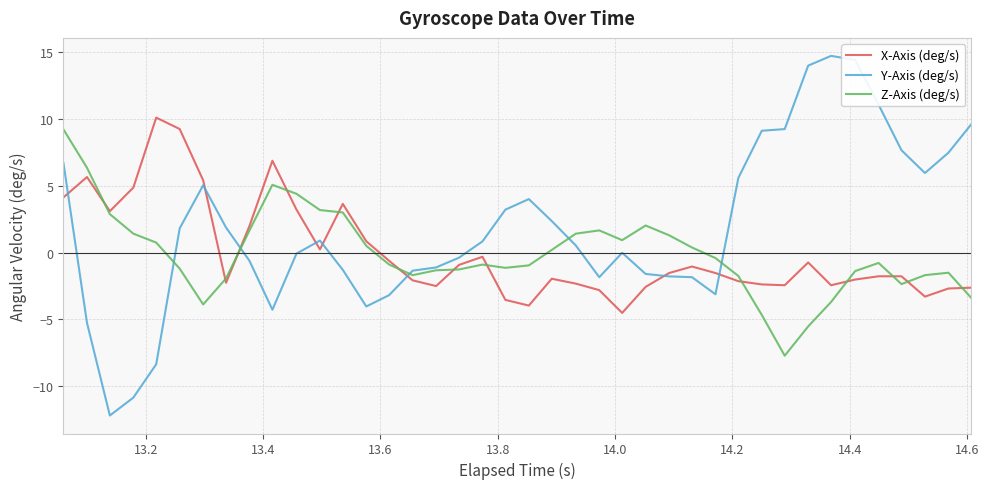

What is the sum of all X-Axis (deg/s) values?

0.5